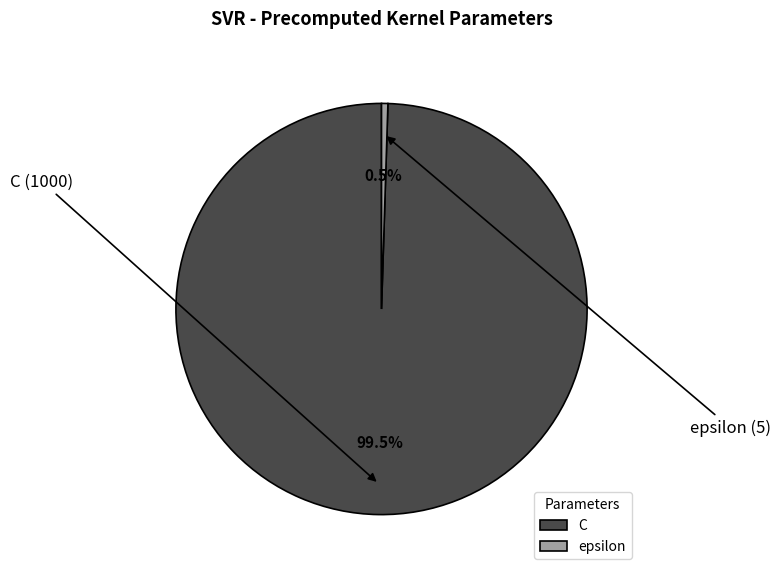

To the nearest percent, what is the combined percentage of C and epsilon?

100%